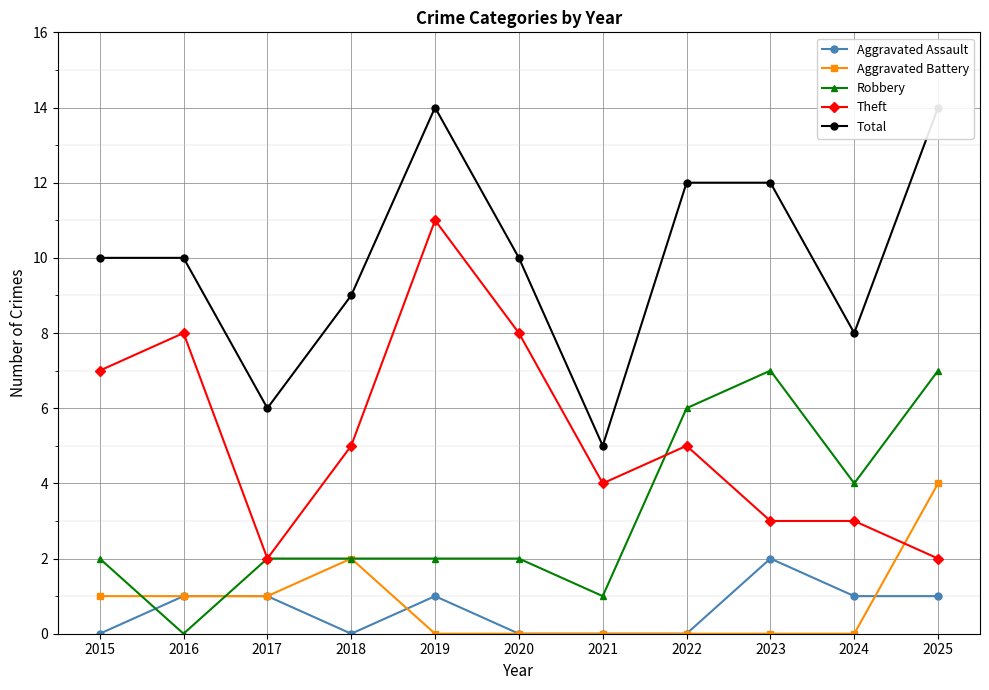

Reading left to right, transcribe all the data shown in this chart.

Aggravated Assault: 2015=0	2016=1	2017=1	2018=0	2019=1	2020=0	2021=0	2022=0	2023=2	2024=1	2025=1
Aggravated Battery: 2015=1	2016=1	2017=1	2018=2	2019=0	2020=0	2021=0	2022=0	2023=0	2024=0	2025=4
Robbery: 2015=2	2016=0	2017=2	2018=2	2019=2	2020=2	2021=1	2022=6	2023=7	2024=4	2025=7
Theft: 2015=7	2016=8	2017=2	2018=5	2019=11	2020=8	2021=4	2022=5	2023=3	2024=3	2025=2
Total: 2015=10	2016=10	2017=6	2018=9	2019=14	2020=10	2021=5	2022=12	2023=12	2024=8	2025=14